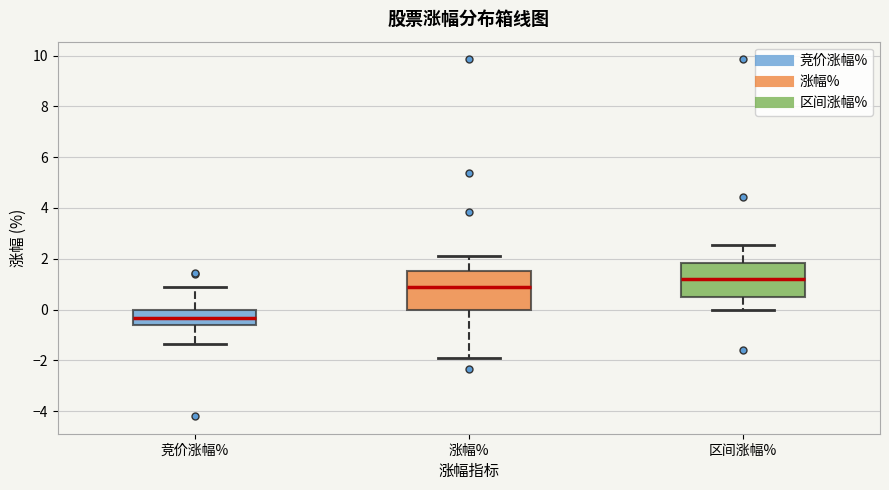

Where is the lower edge of the box for 竞价涨幅% on the y-axis? The values are not printed on the chart, so give them approximately, as read against the axis.

-0.6